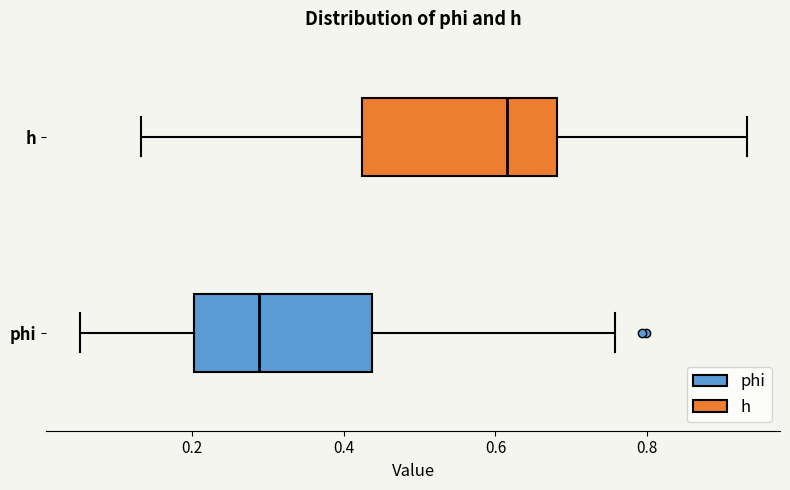

Which box is the widest, from its left edge to its right edge?

h